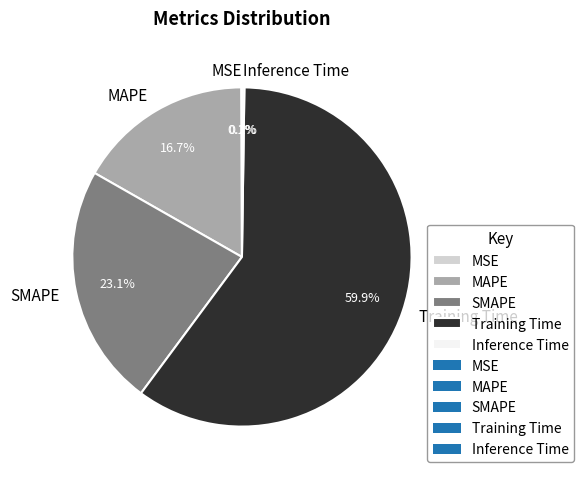

To the nearest percent, what portion does Training Time represent?

60%